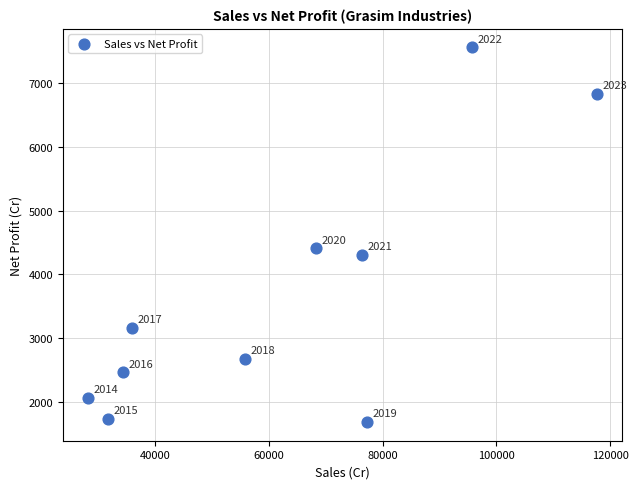

What is the range of Y values (max minus min)?

5856.8